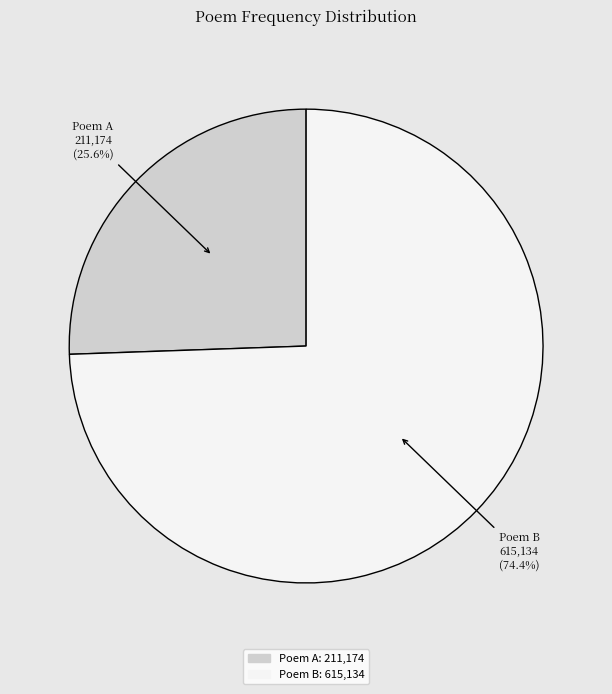

Is there a majority slice in this chart?

Yes